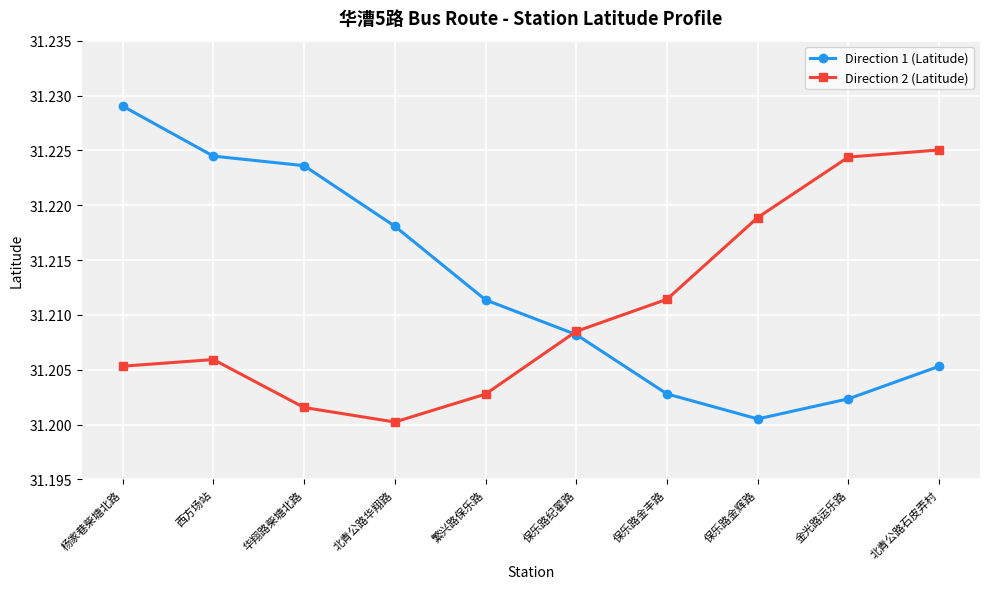

What position from the right is 保乐路金丰路?

4